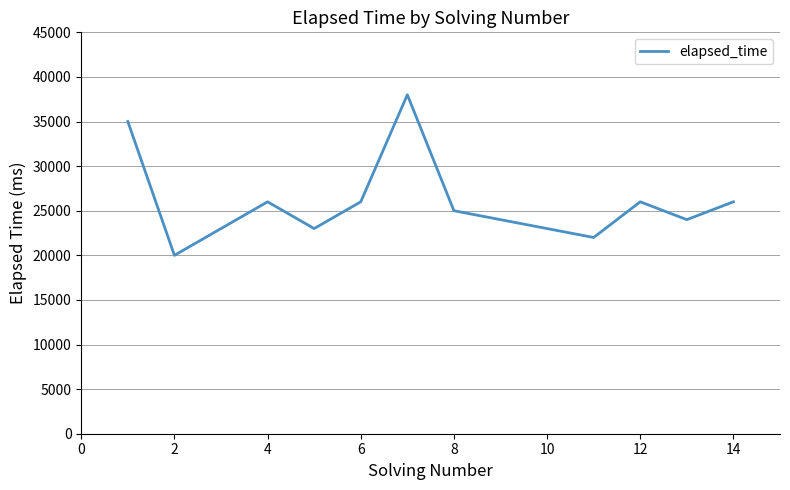

What is the difference between the maximum and minimum values?

18000